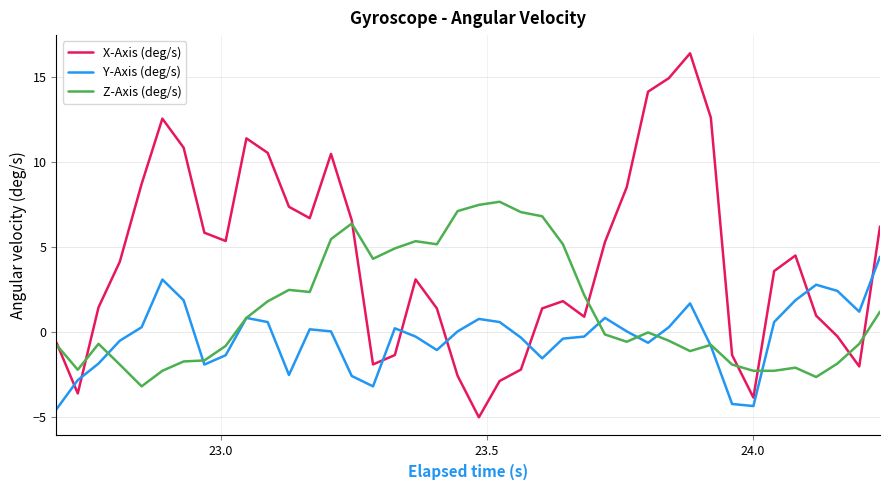

What is the sum of all Y-Axis (deg/s) values?

-11.3